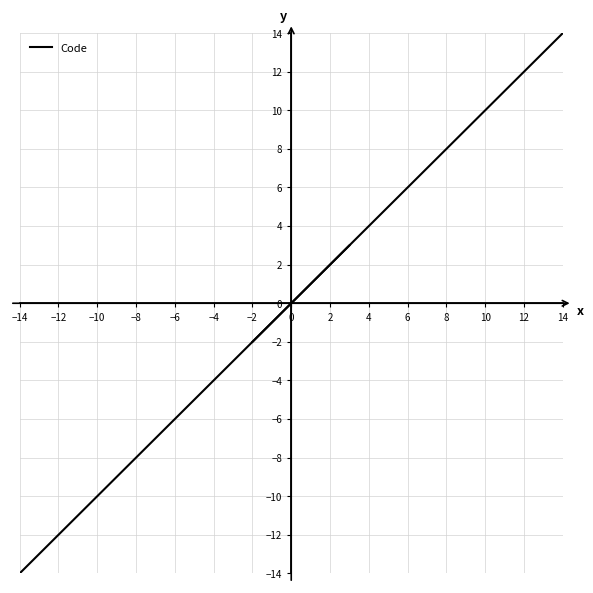

Reading right to left, transcribe all the data shown in this chart.

3	2	1	0	-1	-2